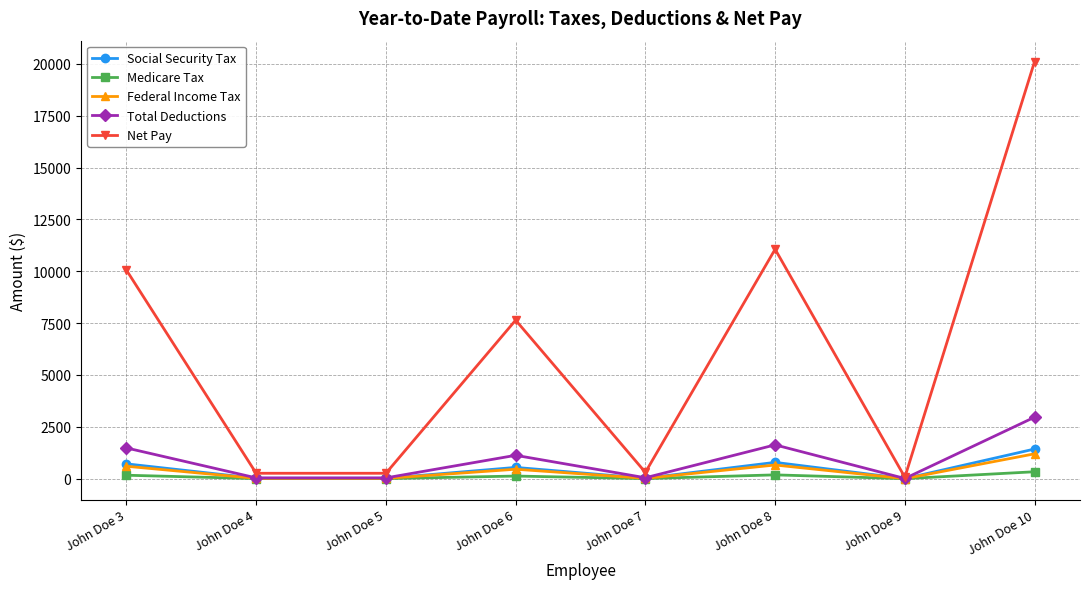

Which category has the highest value across all series?

John Doe 10